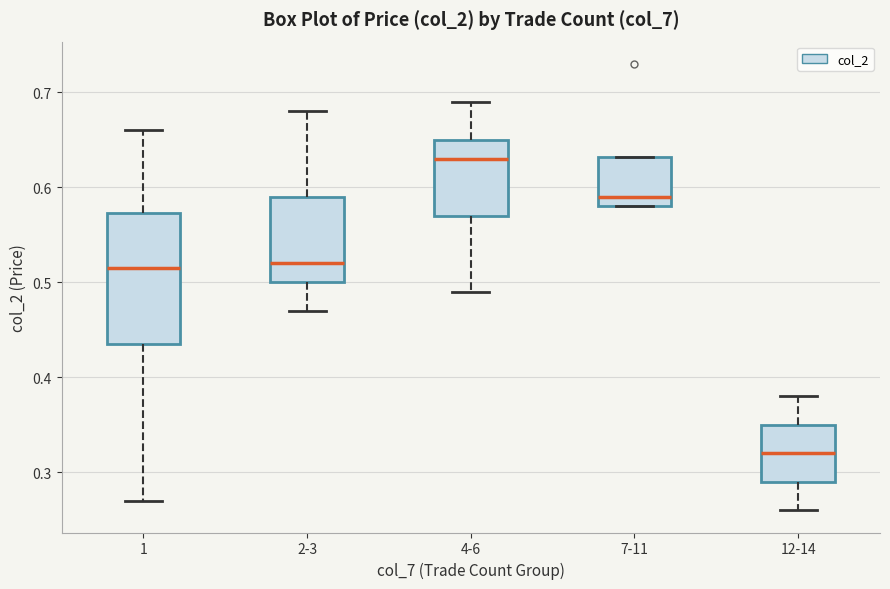

Where is the lower edge of the box for 4-6 on the y-axis? The values are not printed on the chart, so give them approximately, as read against the axis.

0.57